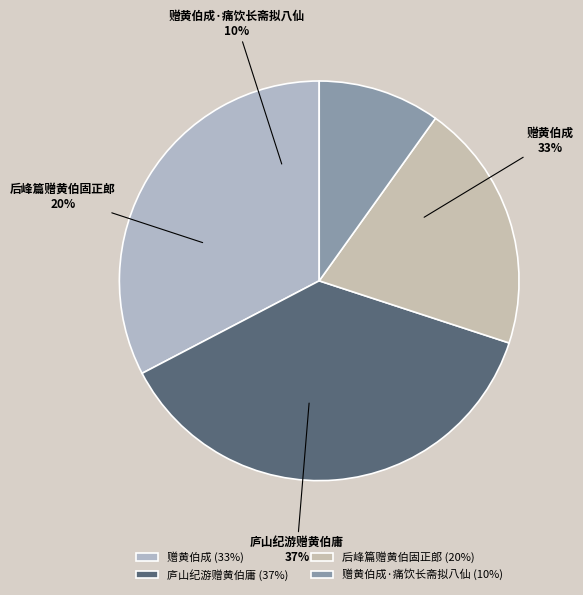

What is the largest slice in the pie chart?

庐山纪游赠黄伯庸